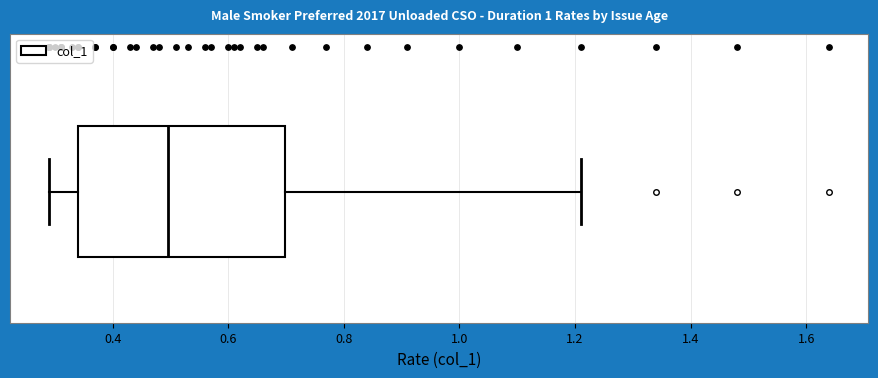

Transcribe this box plot: give where the median line is, the range the box spans, and where the two whiskers end, as read against the x-axis. The values are not printed on the chart, so give them approximately, as read against the axis.

median 0.50, box 0.34 to 0.70, whiskers 0.30 to 1.22